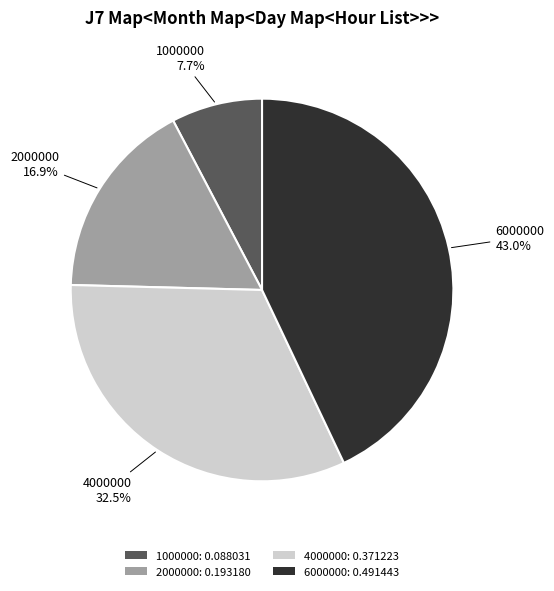

What is the smallest slice in the pie chart?

1000000